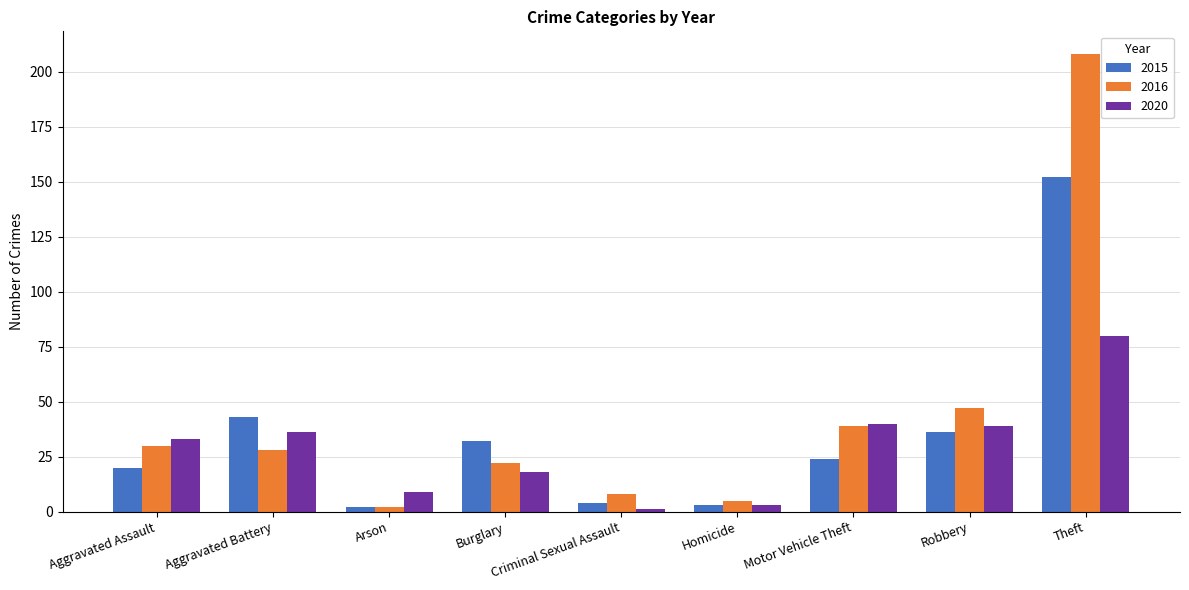

Which series has the largest range (max minus min)?

2016